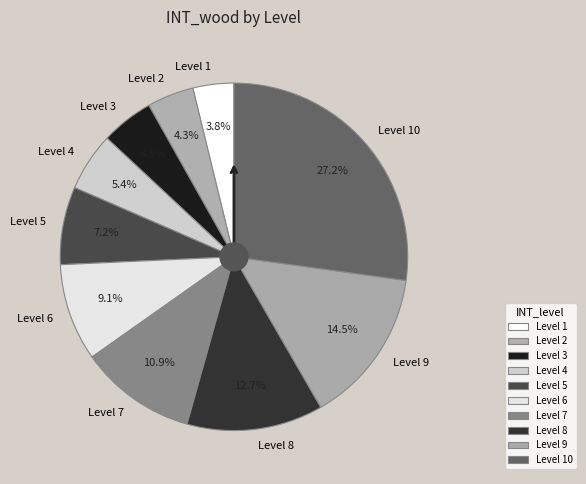

How many segments does this pie chart have?

10